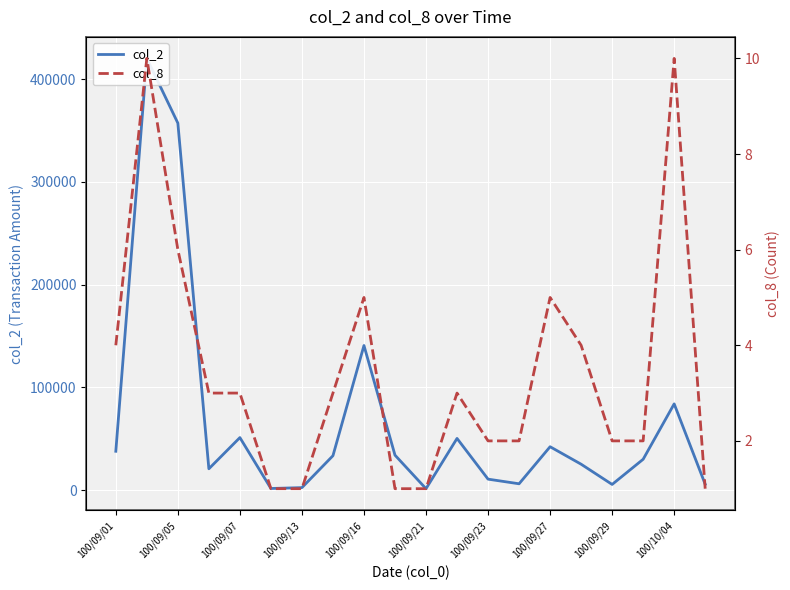

At which category does the chart reach its minimum across all series?

100/09/21